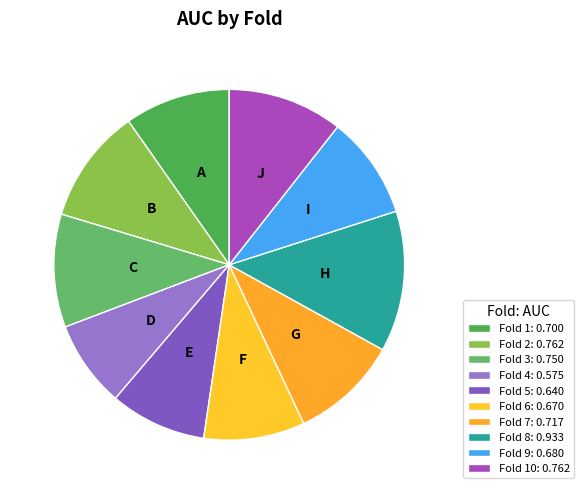

Count the number of slices in the pie.

10